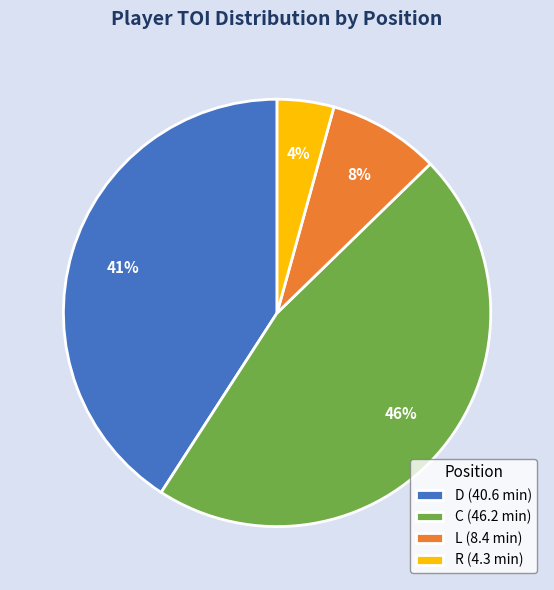

Which slice is the largest?

C (46.2 min)